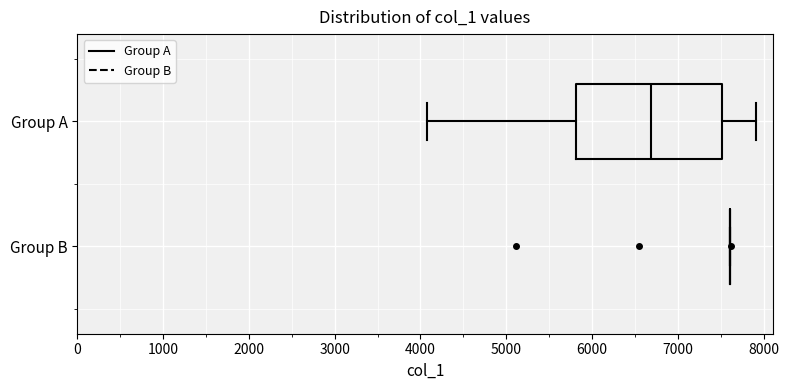

Where is the right edge of the box for Group A on the x-axis? The values are not printed on the chart, so give them approximately, as read against the axis.

7500